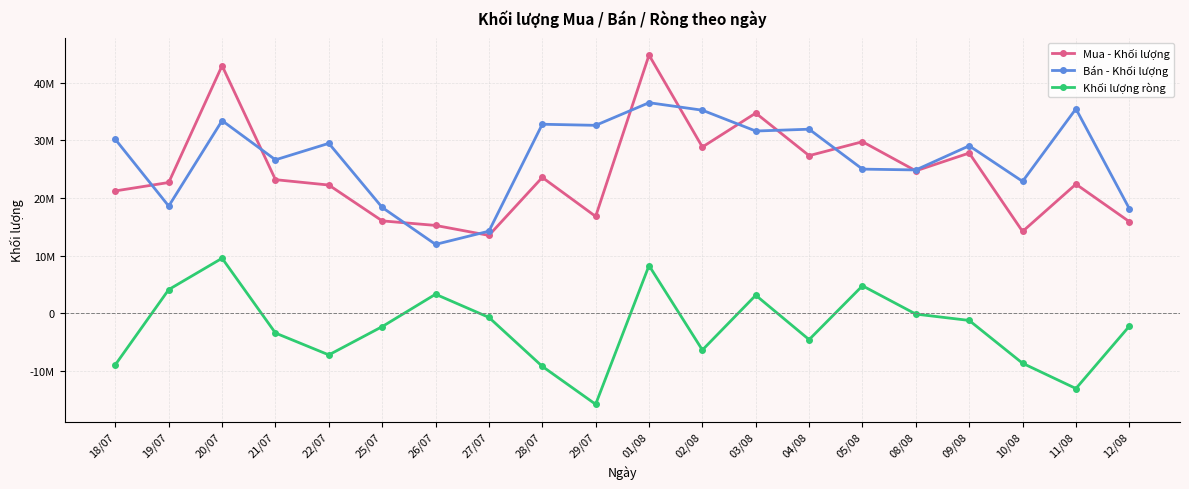

True or false: Khối lượng ròng and Bán - Khối lượng intersect in this chart.

False